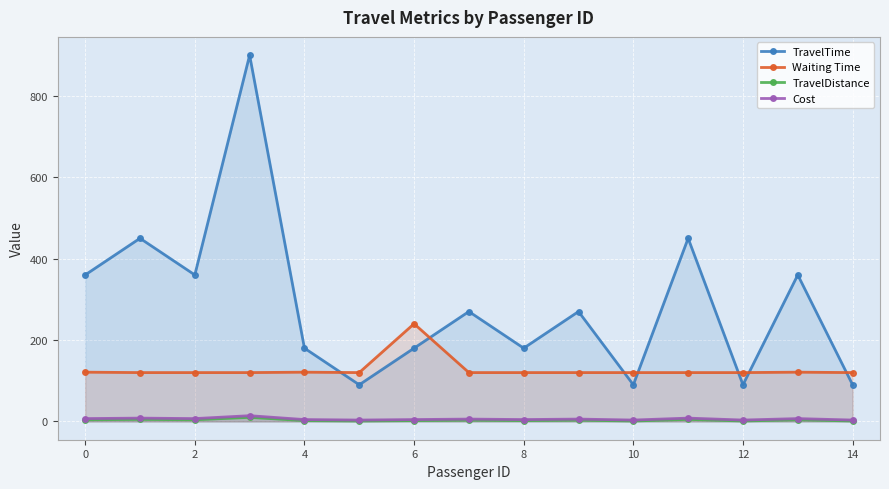

How many series are shown in this chart?

4